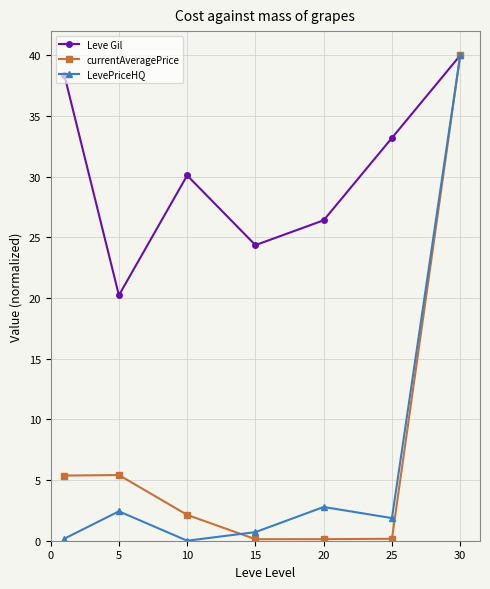

True or false: currentAveragePrice has more than 2 interior local peaks.

False